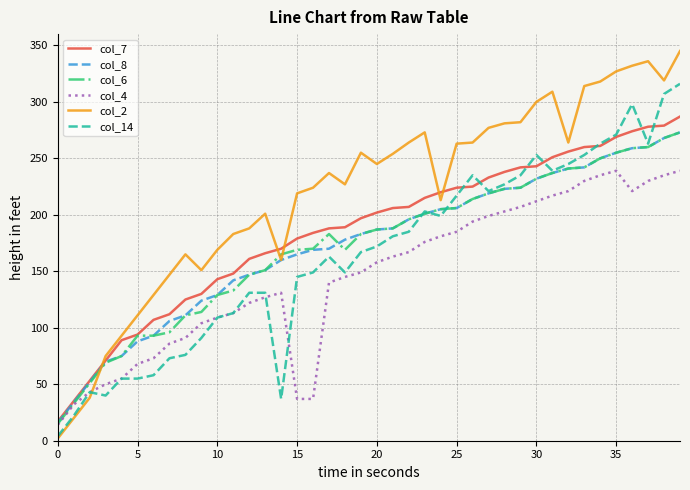

Which series has the widest spread of values?

col_2